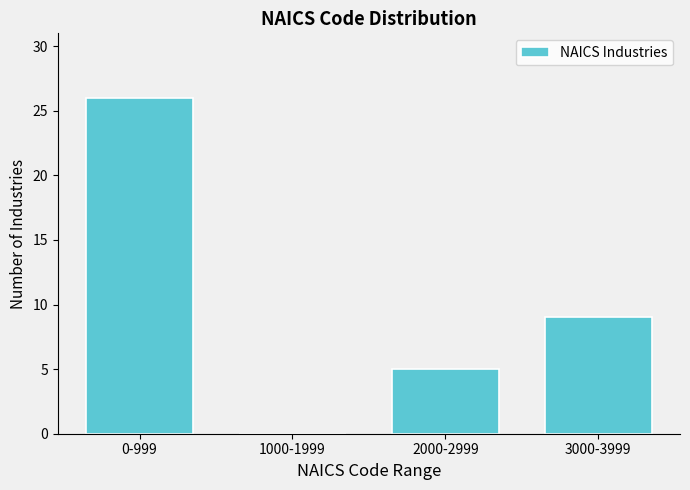

Reading right to left, what are all the values shown in this chart?

3000-3999=9	2000-2999=5	1000-1999=0	0-999=26